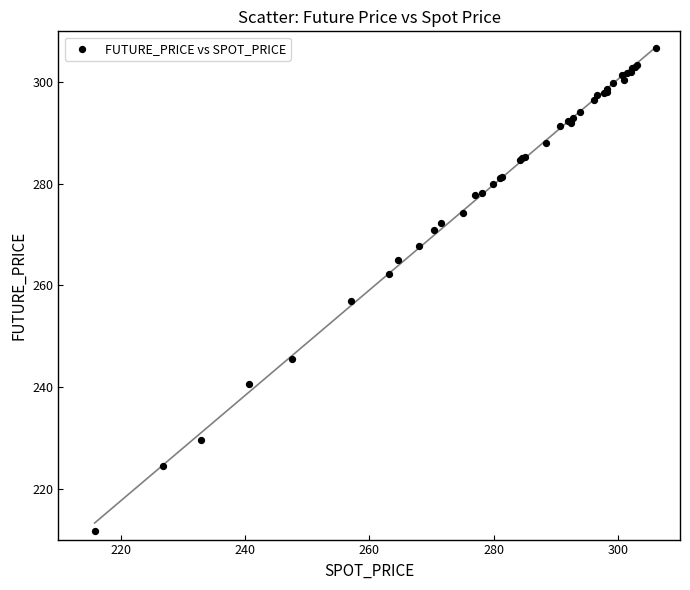

What Y value in the scatter plot is closest to 259?

256.9